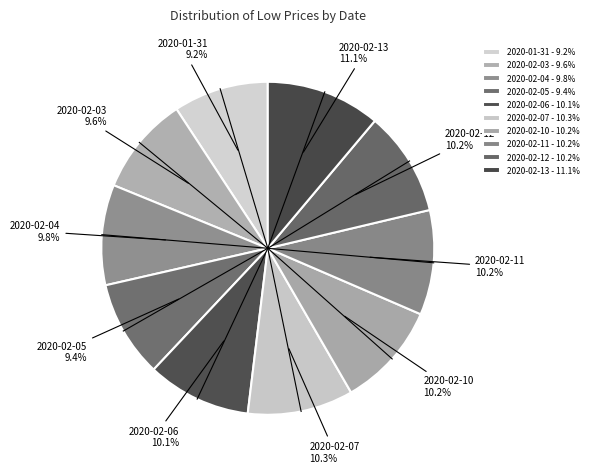

Is the sum of 2020-01-31 and 2020-02-10 greater than half?

No